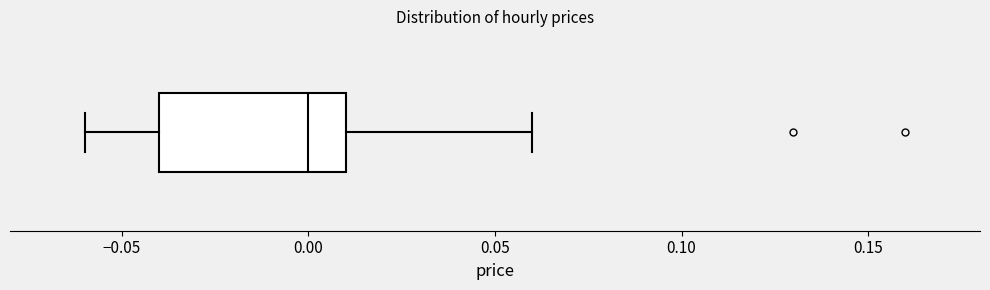

Read this box plot against the x-axis: the position of the median line, the range covered by the box, and the ends of both whiskers. The values are not printed on the chart, so give them approximately, as read against the axis.

median 0.00, box -0.04 to 0.01, whiskers -0.06 to 0.06